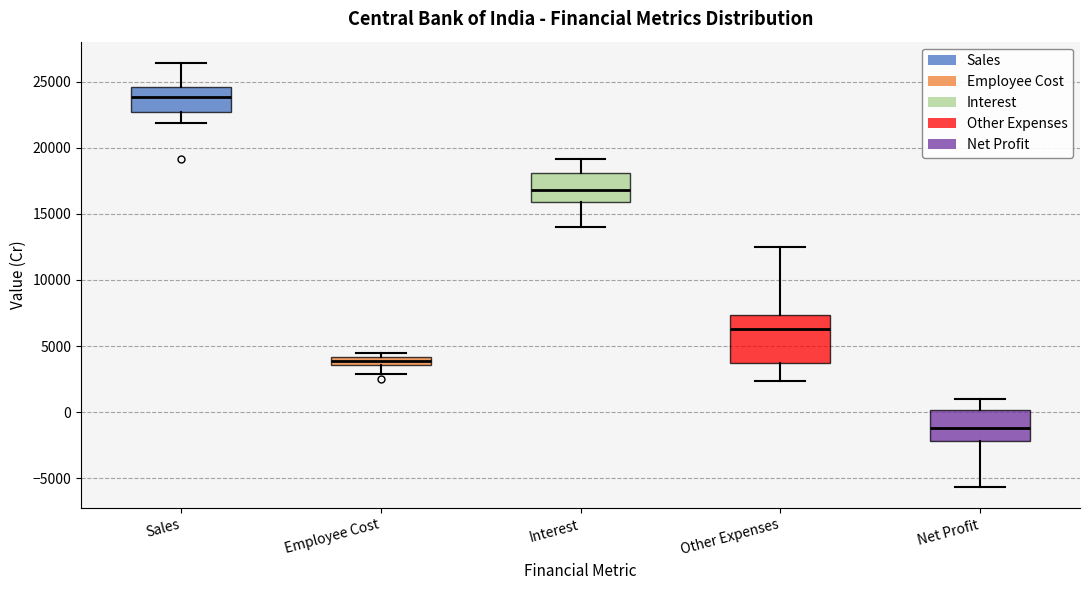

Where is the upper edge of the box for Net Profit on the y-axis? The values are not printed on the chart, so give them approximately, as read against the axis.

0